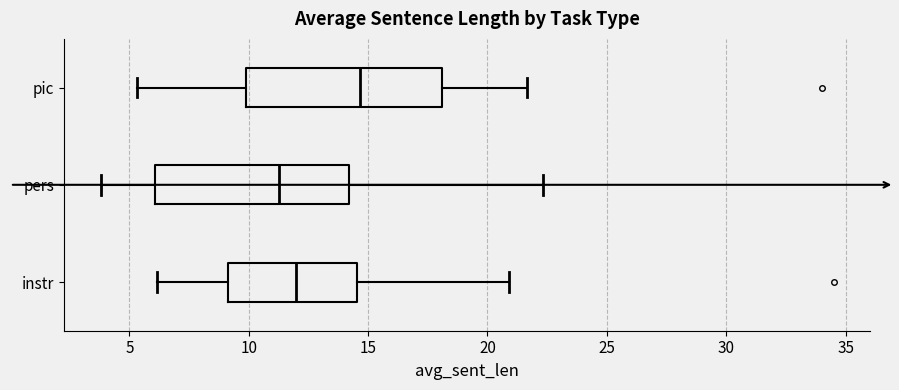

Reading bottom to top, read every box against the x-axis: the position of its median line, the range the box covers, and the ends of its whiskers. The values are not printed on the chart, so give them approximately, as read against the axis.

instr: median 12.0, box 9.0 to 14.5, whiskers 6.0 to 21.0
pers: median 11.5, box 6.0 to 14.0, whiskers 4.0 to 22.5
pic: median 14.5, box 10.0 to 18.0, whiskers 5.5 to 21.5